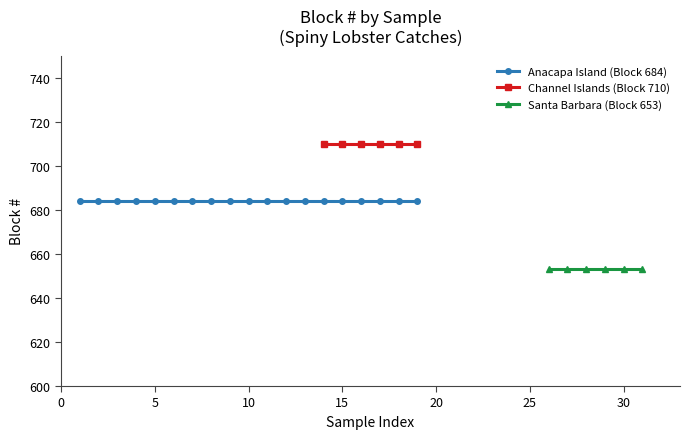

What is the sum of all values?

21174